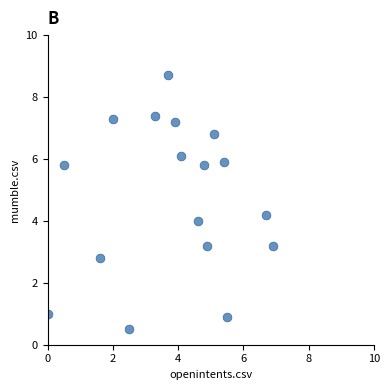

What is the range of Y values (max minus min)?

8.2